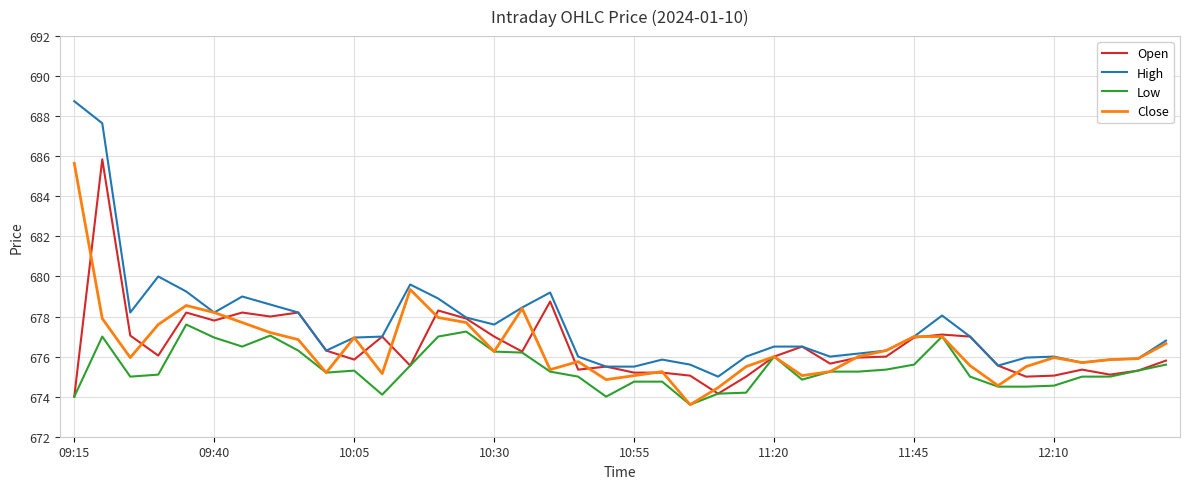

What is the greatest value displayed?

688.8